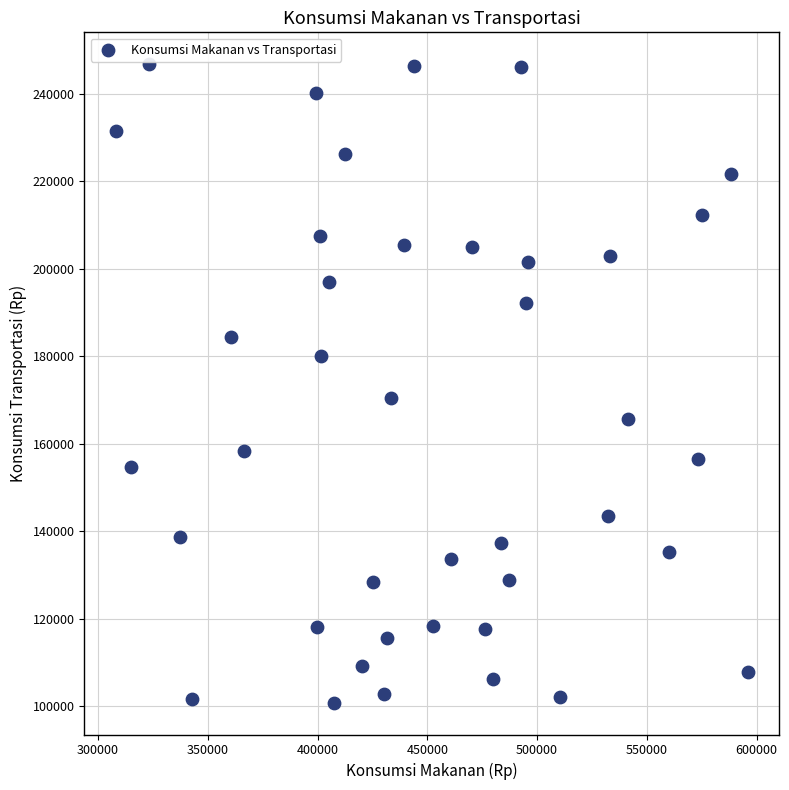

What Y value in the scatter plot is closest to 173788?

170377